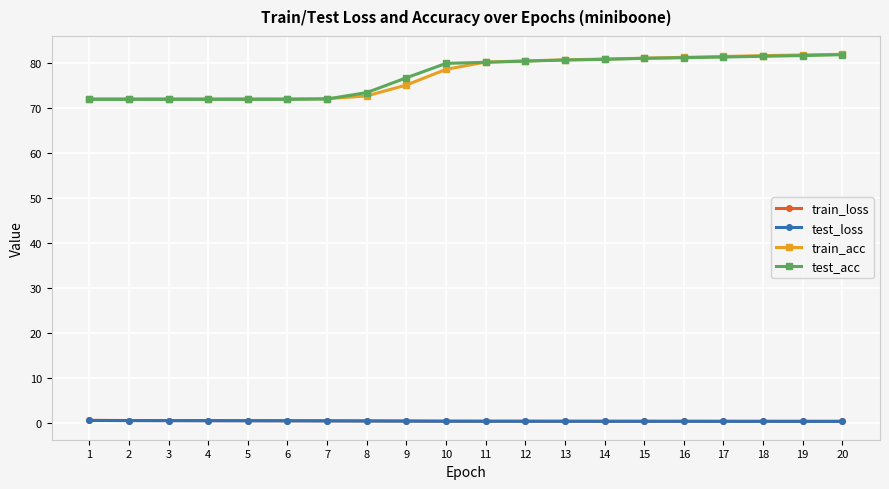

What is the approximate value of test_acc at 18?

81.4